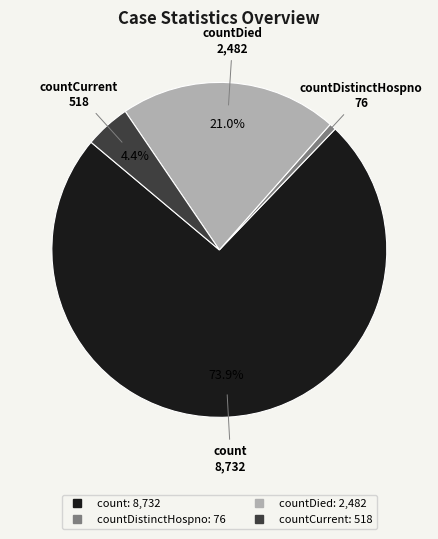

Is there any slice that represents more than half of the pie?

Yes